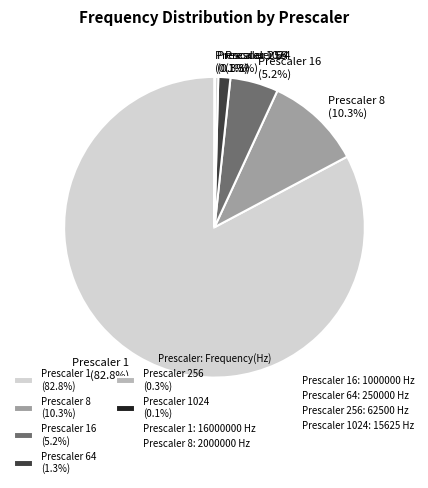

Which slice represents more than half of the pie?

Prescaler 1 (82.8%)